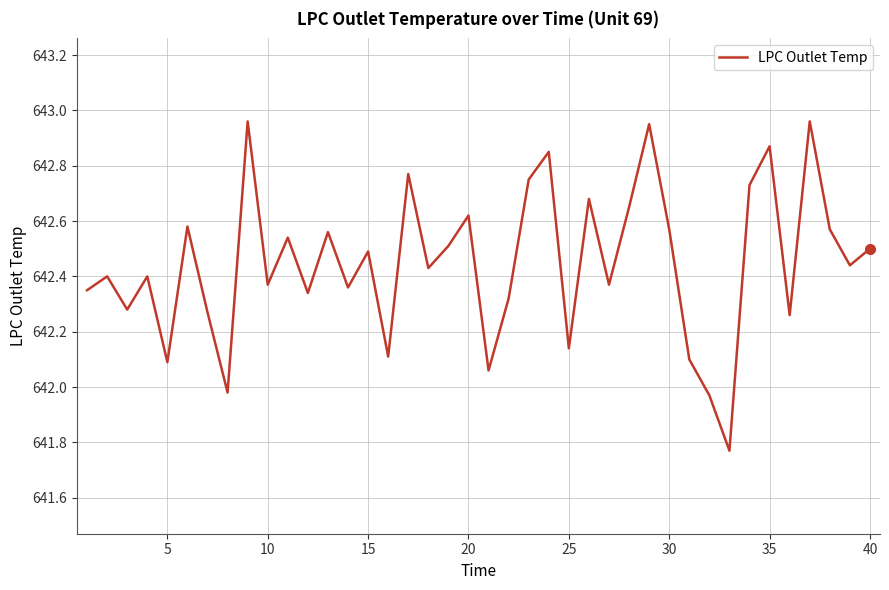

What is the difference between the maximum and minimum values?

1.2